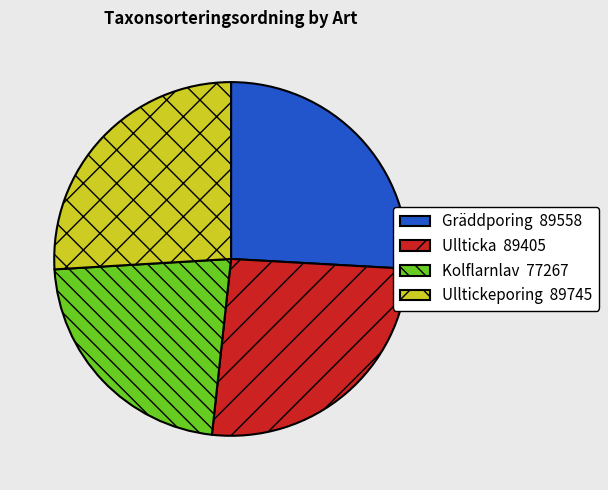

Count the number of slices in the pie.

4